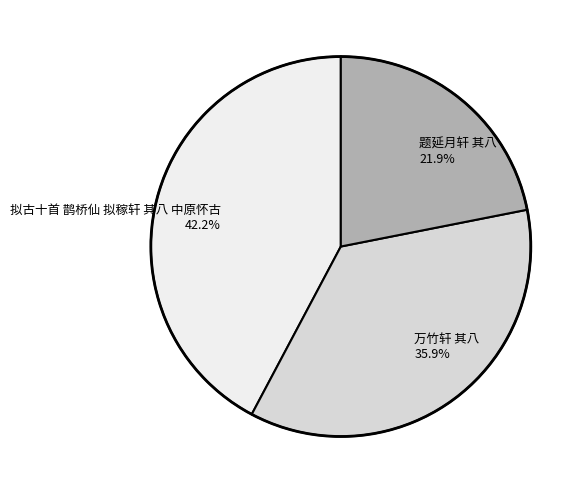

Which category has the biggest portion of the pie?

拟古十首 鹊桥仙 拟稼轩 其八 中原怀古